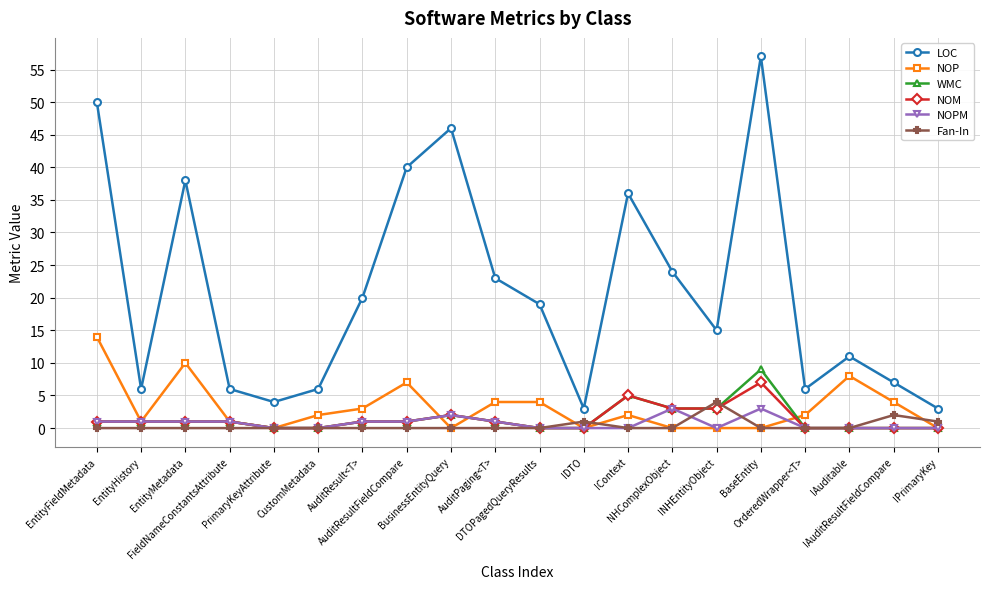

Between AuditResult<T> and BaseEntity, which series saw the biggest shift?

LOC